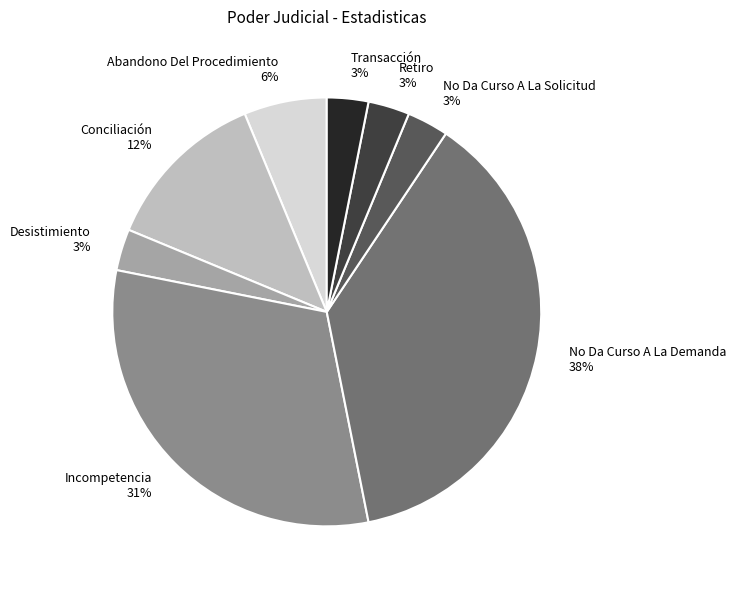

To the nearest percent, what is the combined percentage of No Da Curso A La Demanda and Transacción?

41%